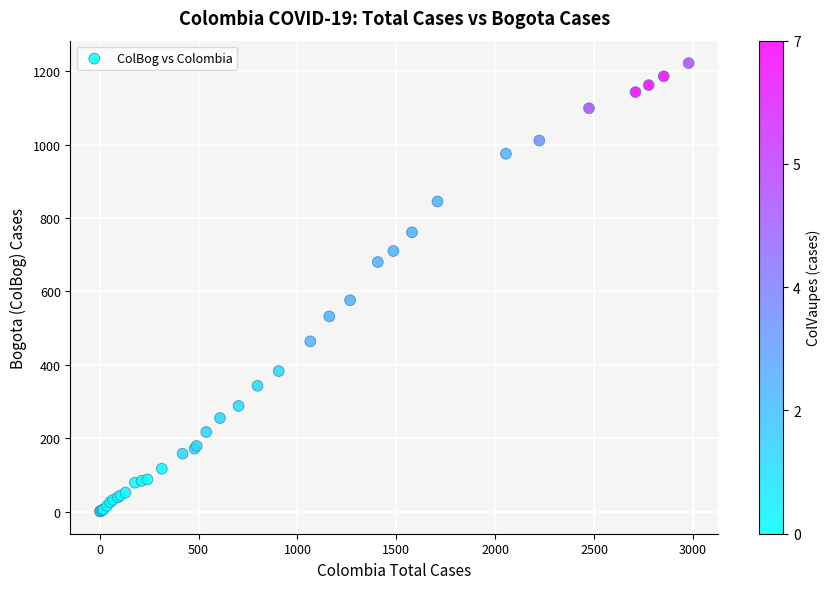

What Y value in the scatter plot is closest to 611?

576